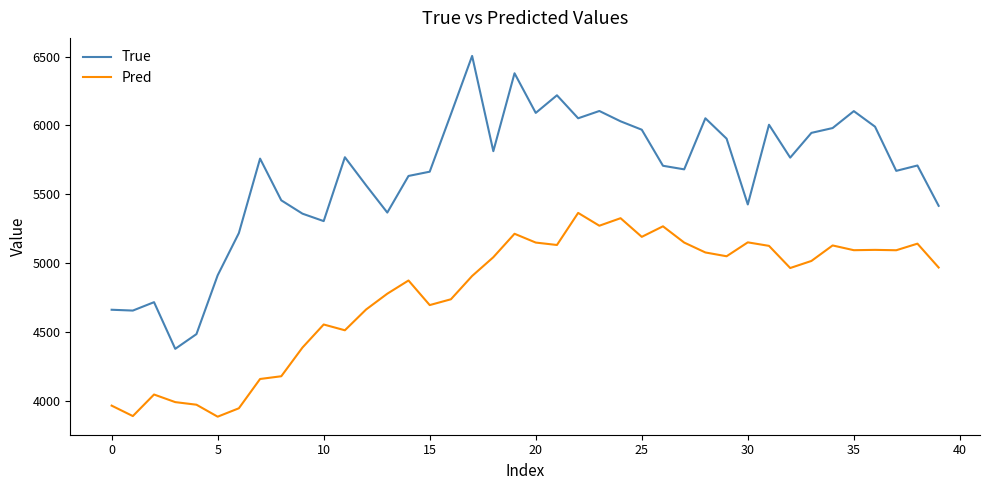

Which series has the largest total across all categories?

True